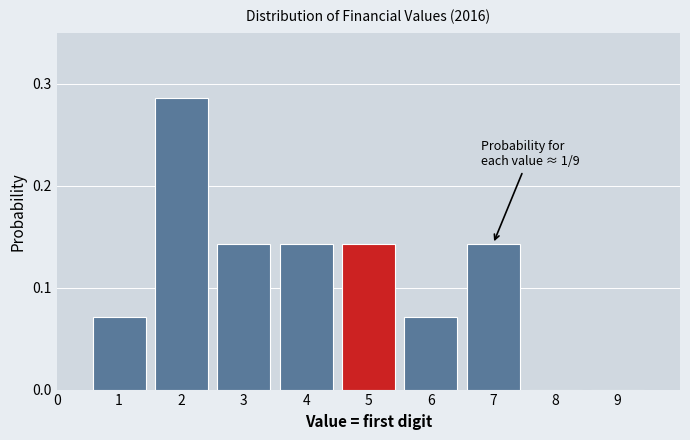

Between 5 and 6, which is larger?

5